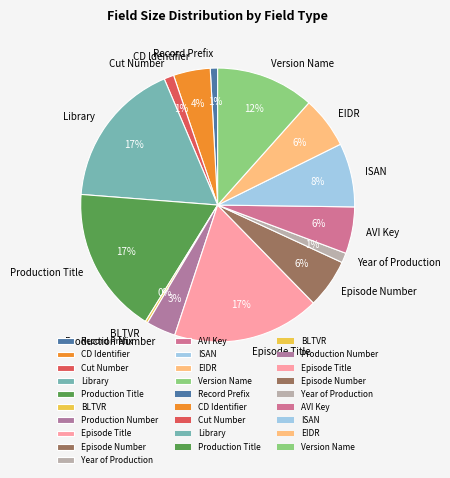

To the nearest percent, what portion does AVI Key represent?

6%